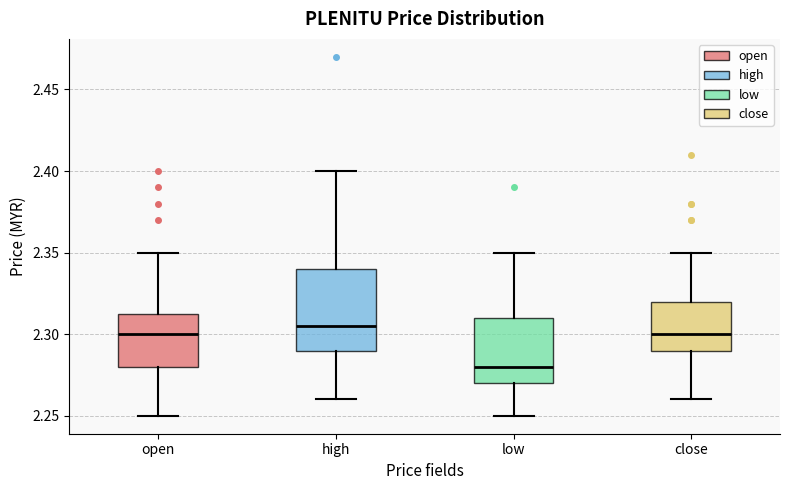

Where does the median line of the box for open sit on the y-axis? The values are not printed on the chart, so give them approximately, as read against the axis.

2.300